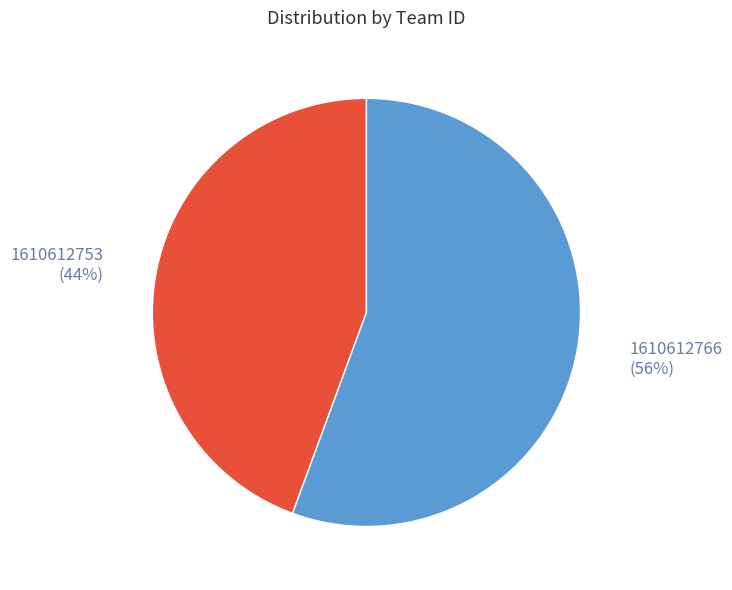

To the nearest percent, what is the average slice percentage?

50%